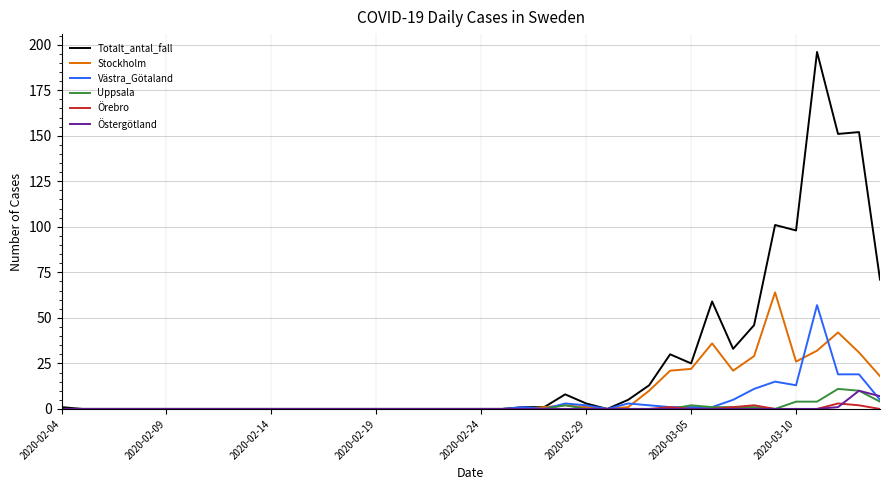

Which series has the largest range (max minus min)?

Totalt_antal_fall